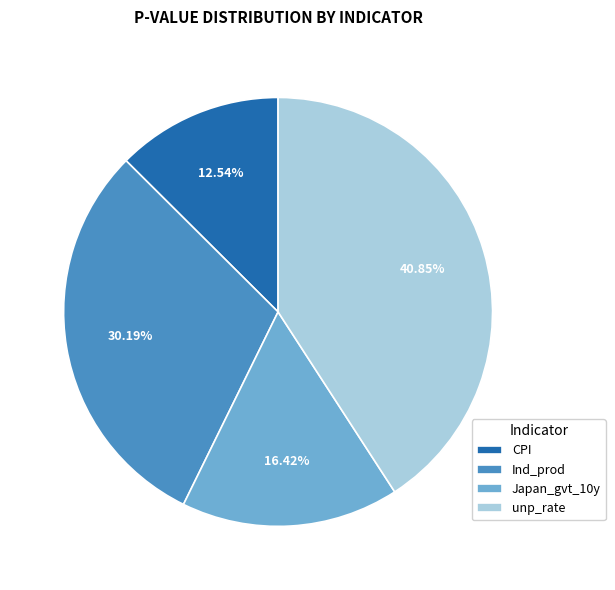

To the nearest percent, what is the average slice percentage?

25%